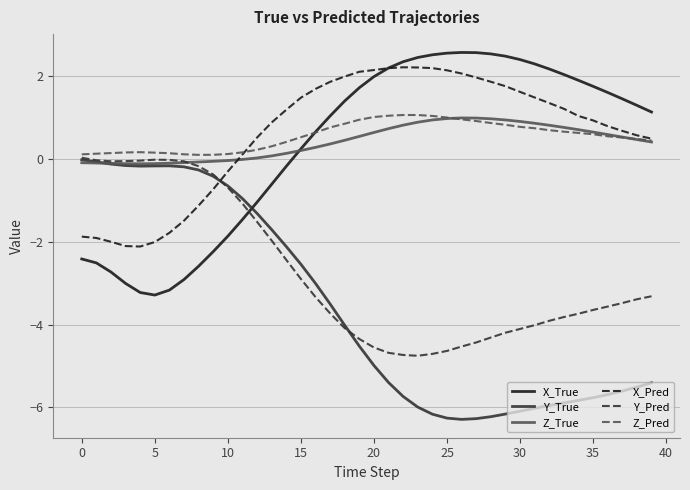

True or false: X_True and Y_True intersect in this chart.

True